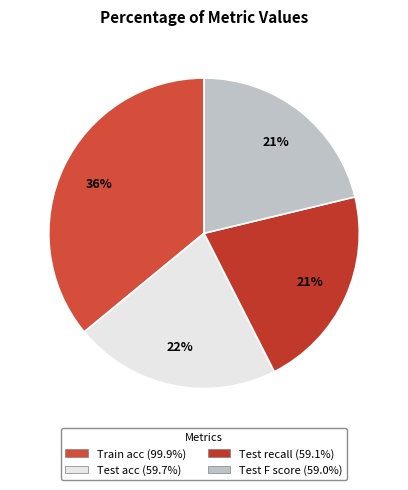

Does any single category account for the majority?

No